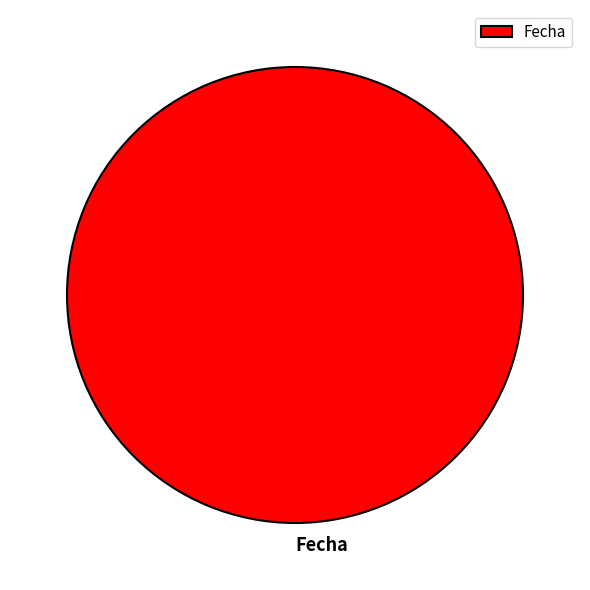

Count the number of slices in the pie.

1